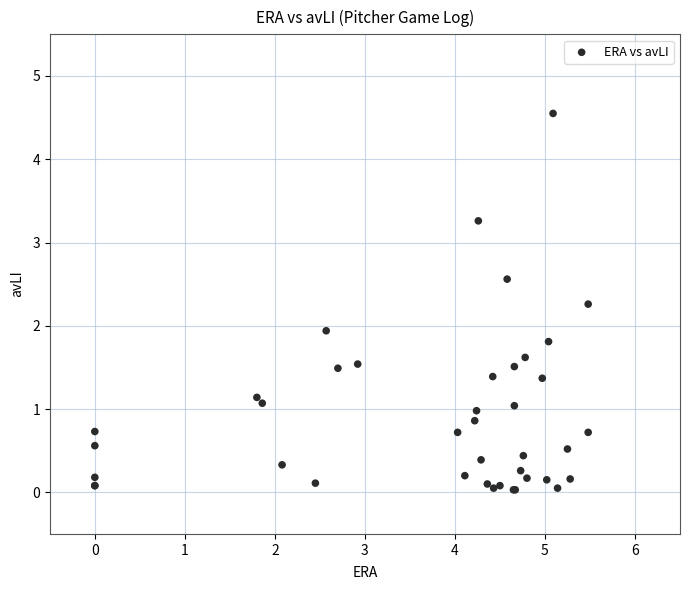

What Y value in the scatter plot is closest to 2?

1.9